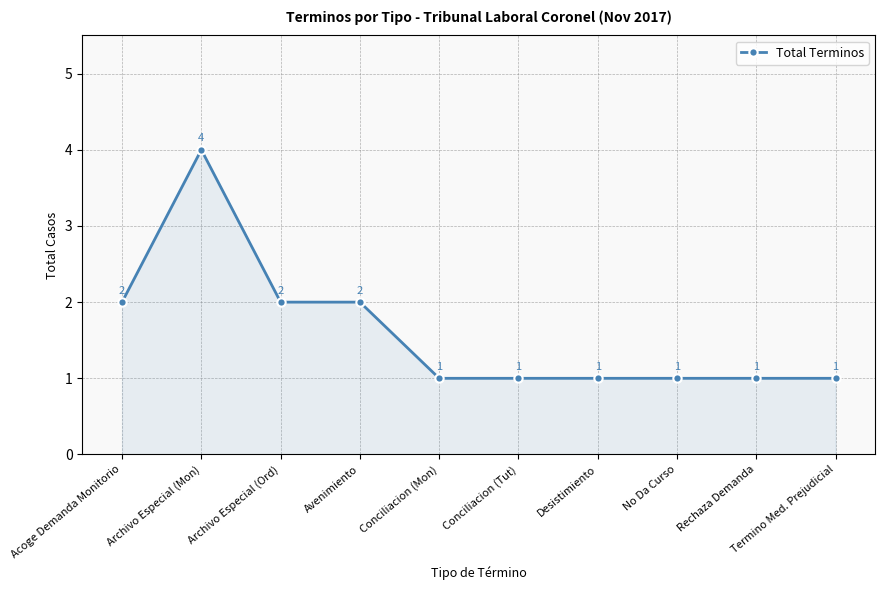

Reading left to right, transcribe all the data shown in this chart.

Acoge Demanda Monitorio=2	Archivo Especial (Mon)=4	Archivo Especial (Ord)=2	Avenimiento=2	Conciliacion (Mon)=1	Conciliacion (Tut)=1	Desistimiento=1	No Da Curso=1	Rechaza Demanda=1	Termino Med. Prejudicial=1